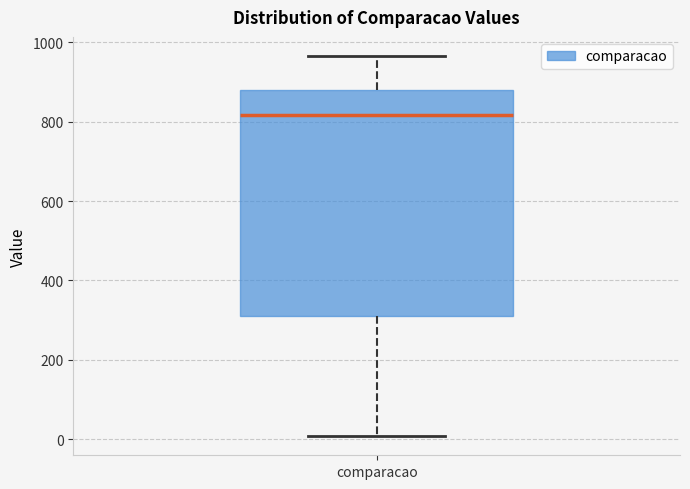

Where does the upper whisker of the box for comparacao end on the y-axis? The values are not printed on the chart, so give them approximately, as read against the axis.

960